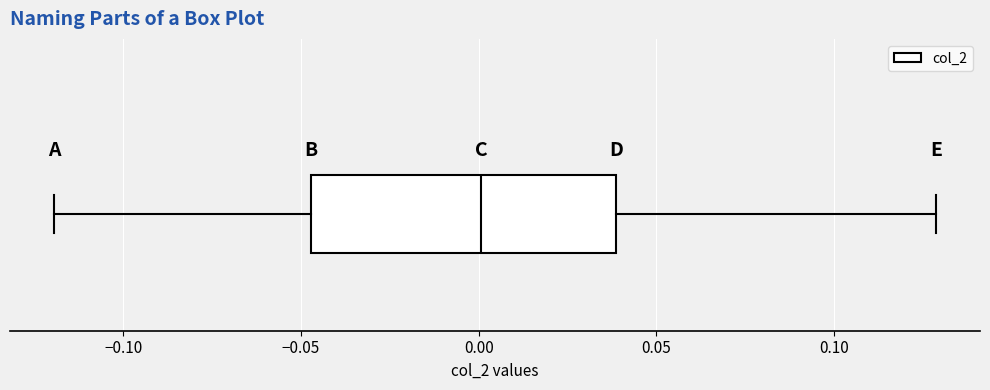

Where is the right edge of the box on the x-axis? The values are not printed on the chart, so give them approximately, as read against the axis.

0.040